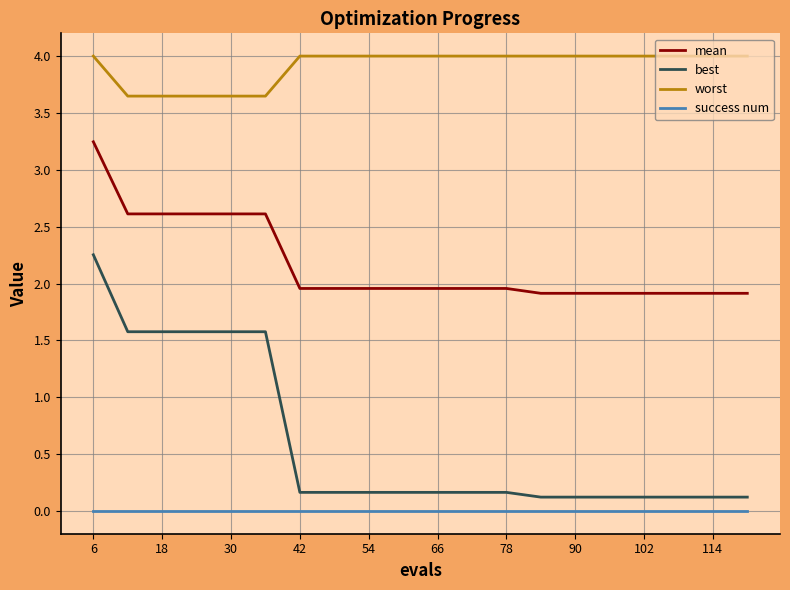

How many categories are shown in the chart?

20